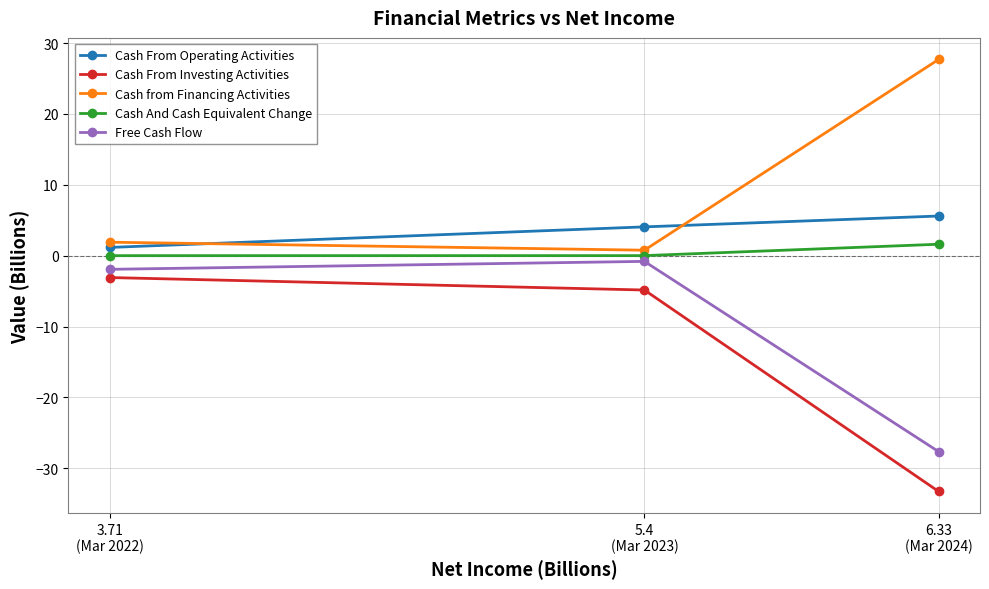

Which series has the largest total across all categories?

Cash from Financing Activities